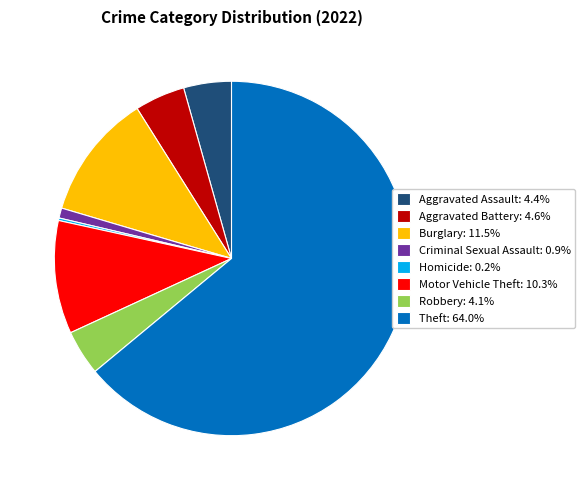

Do Criminal Sexual Assault: 0.9% and Robbery: 4.1% together represent more than half of the pie?

No